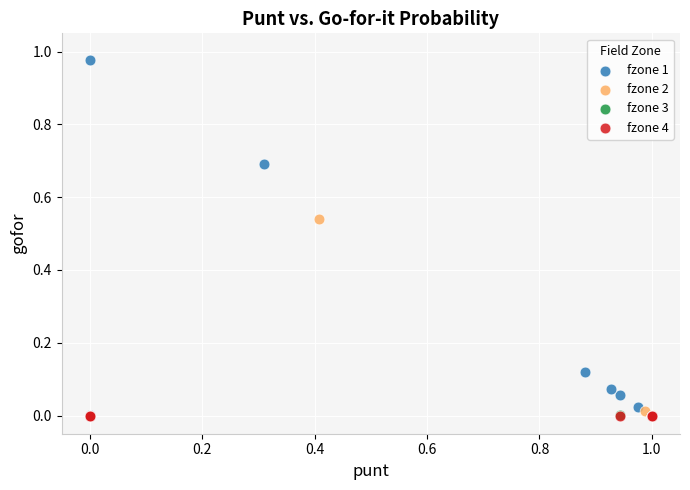

Which series reaches the maximum Y coordinate?

fzone 1